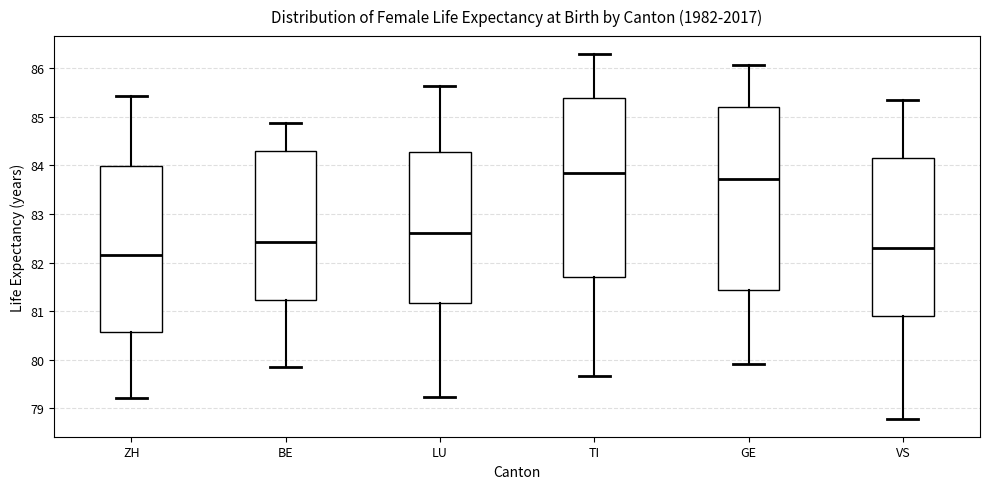

Reading left to right, transcribe this box plot: for each box, give where its median line is, the range the box spans, and where its two whiskers end, as read against the y-axis. The values are not printed on the chart, so give them approximately, as read against the axis.

ZH: median 82.2, box 80.6 to 84.0, whiskers 79.2 to 85.4
BE: median 82.4, box 81.2 to 84.3, whiskers 79.8 to 84.9
LU: median 82.6, box 81.2 to 84.3, whiskers 79.2 to 85.6
TI: median 83.8, box 81.7 to 85.4, whiskers 79.7 to 86.3
GE: median 83.7, box 81.4 to 85.2, whiskers 79.9 to 86.1
VS: median 82.3, box 80.9 to 84.1, whiskers 78.8 to 85.4